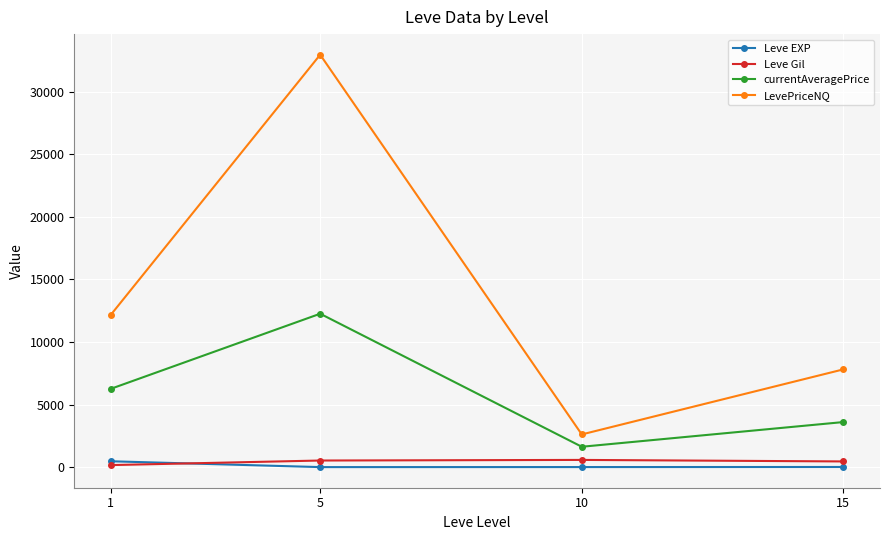

What is the total value across all series at 5?

45750.3